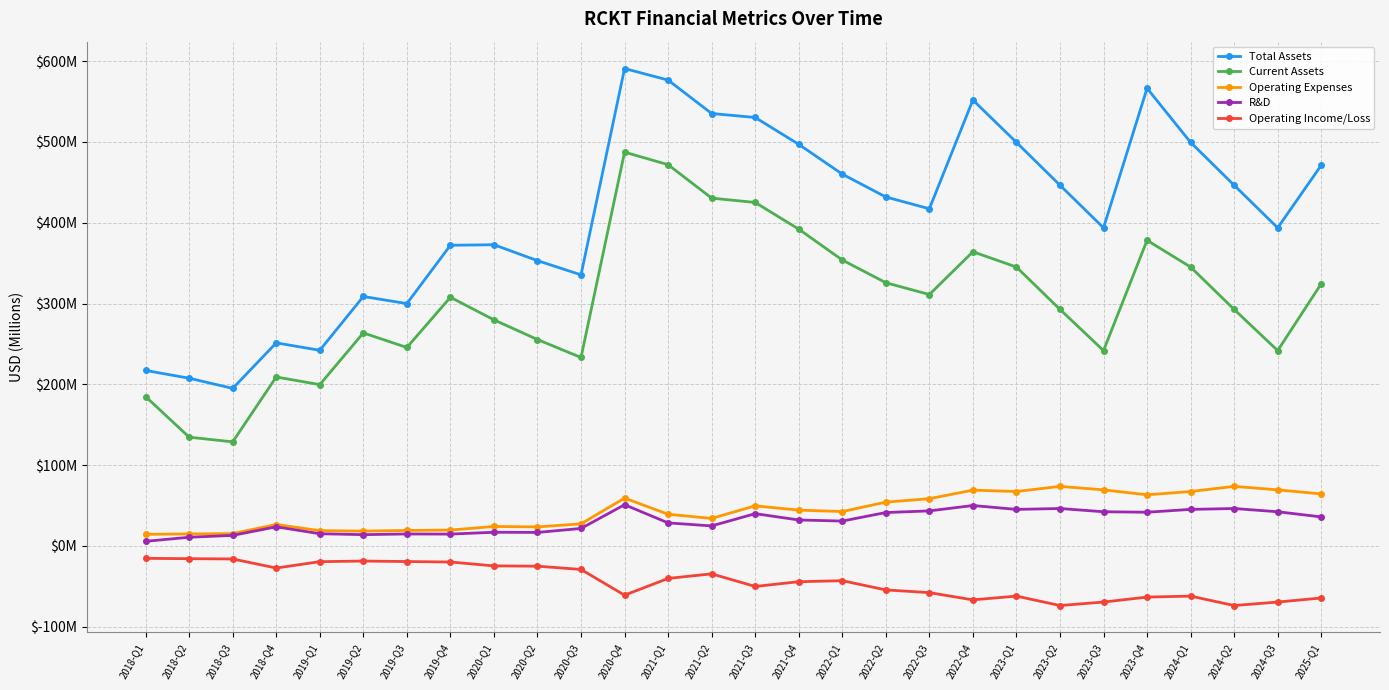

Which series changed the most between 2018-Q4 and 2023-Q4?

Total Assets